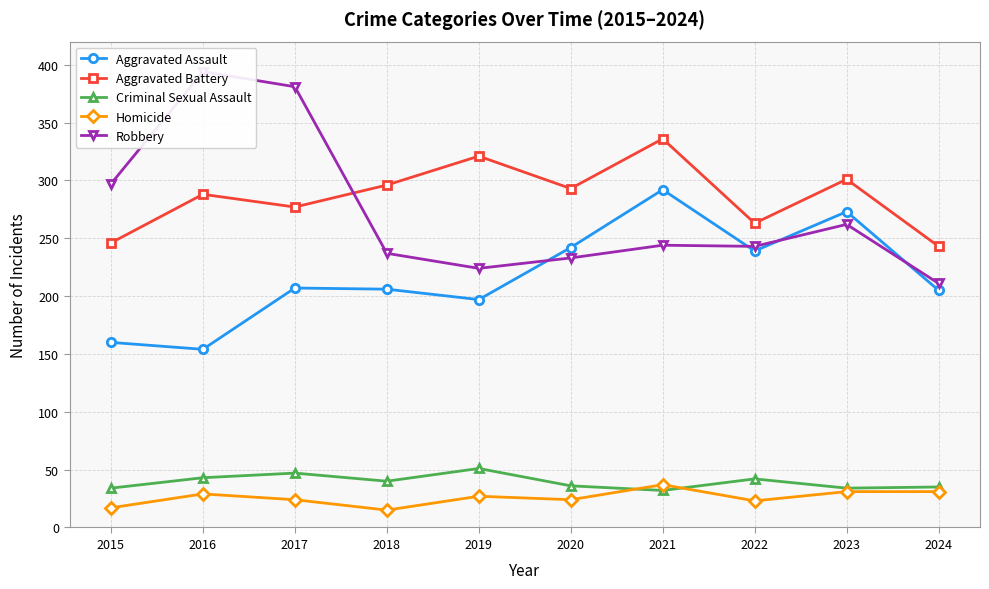

At which category is the sum across all series the highest?

2021